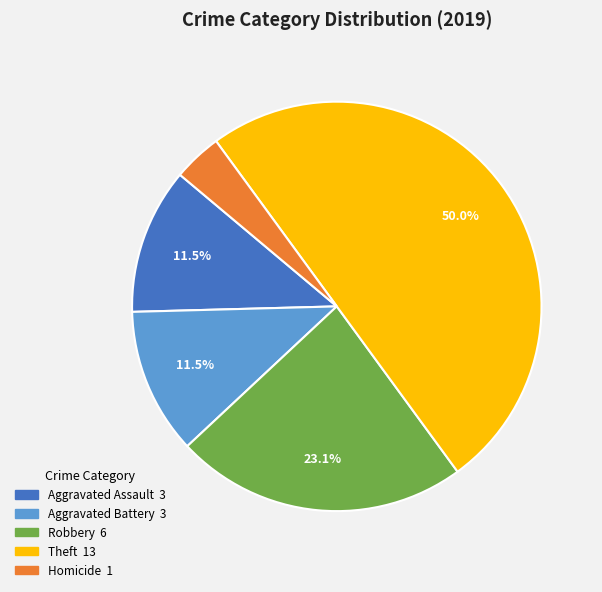

How many segments does this pie chart have?

5